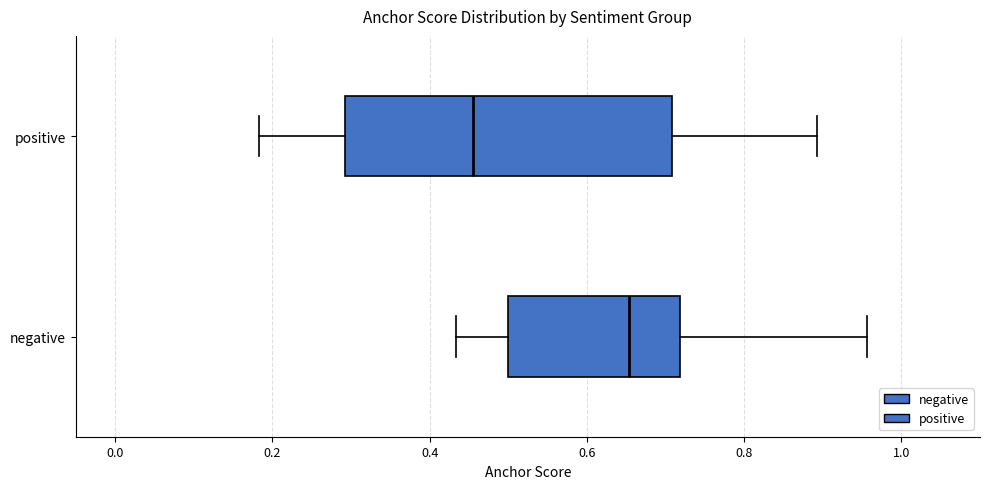

Which box has the furthest to the left median line?

positive